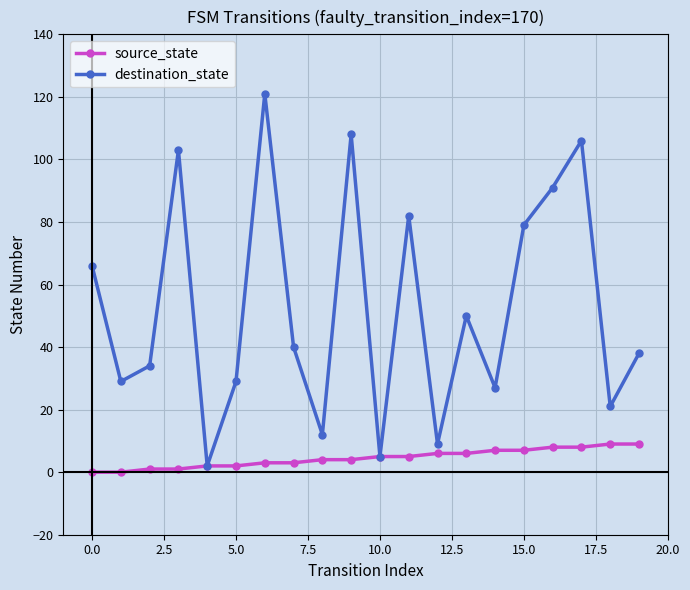

True or false: destination_state has more than 2 points higher than both neighbors.

True